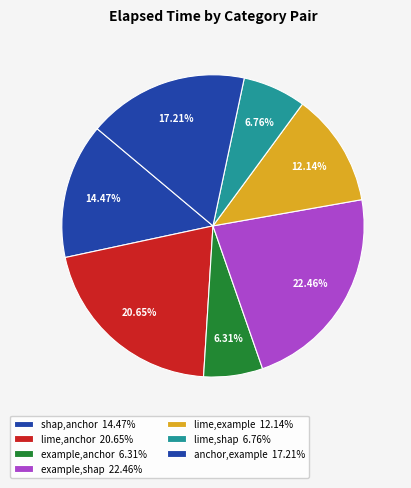

How many slices are in this pie chart?

7